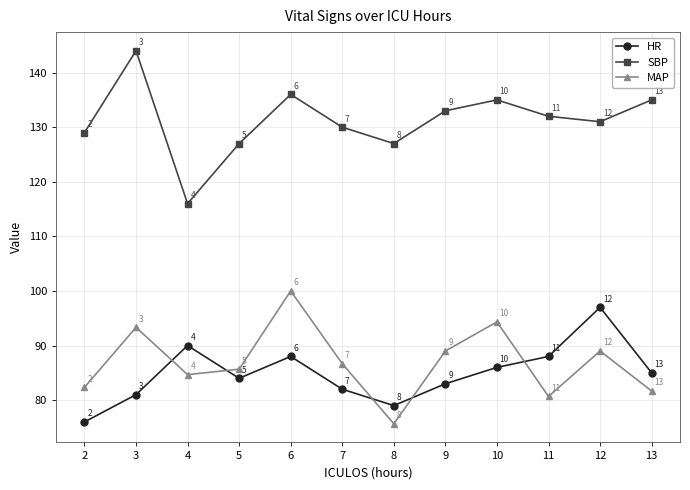

Which series has the largest range (max minus min)?

SBP